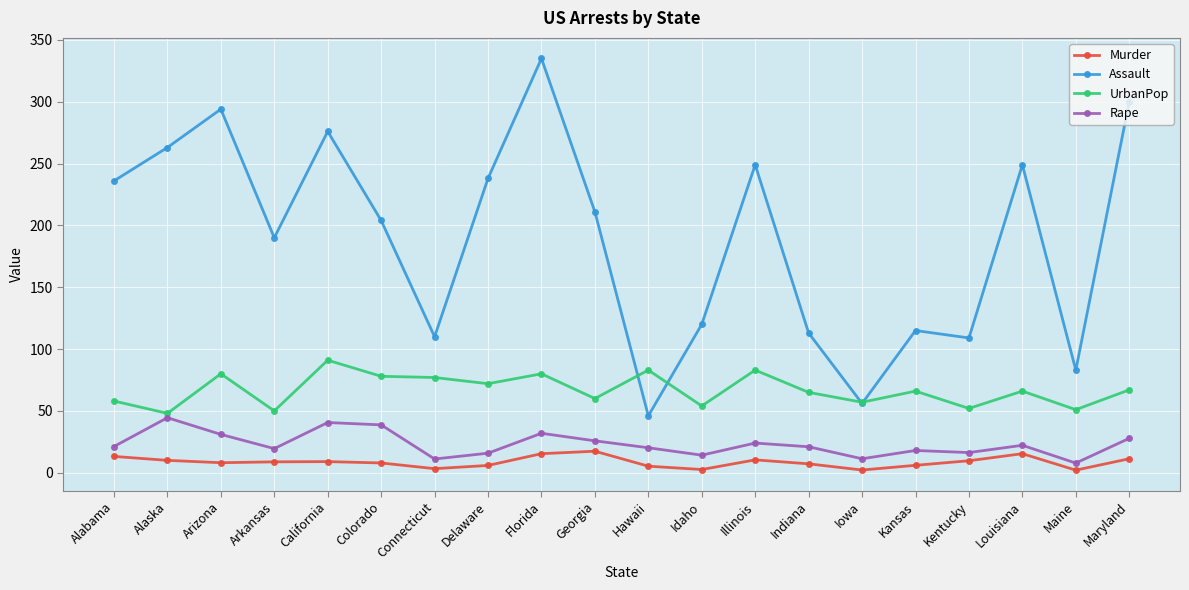

What is the label of the 16th point from the right?

California